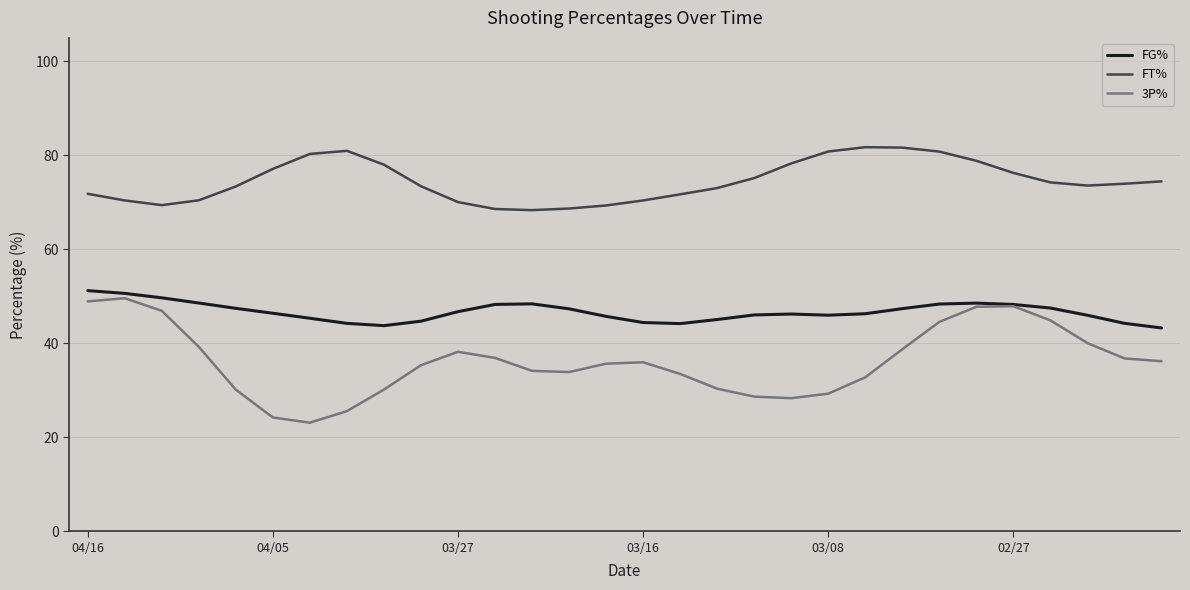

Which series has the largest range (max minus min)?

3P%